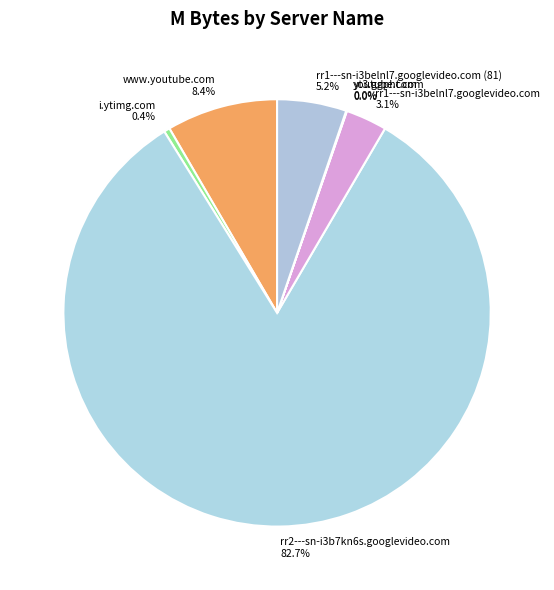

What is the largest slice in the pie chart?

rr2---sn-i3b7kn6s.googlevideo.com